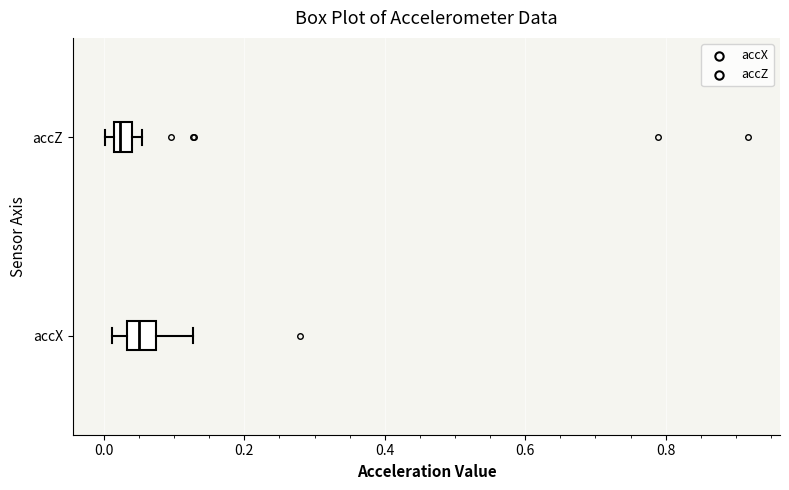

Where is the right edge of the box for accZ on the x-axis? The values are not printed on the chart, so give them approximately, as read against the axis.

0.04